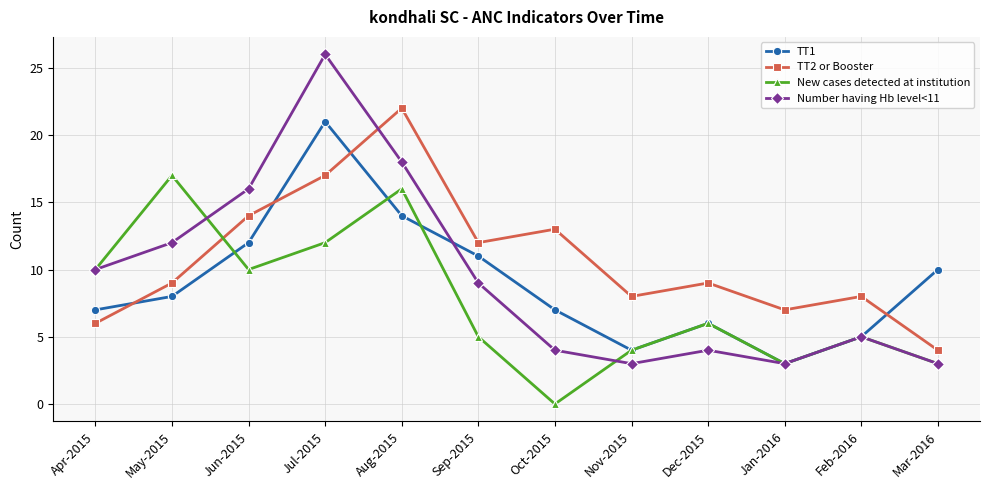

True or false: Number having Hb level<11 and TT2 or Booster intersect in this chart.

True